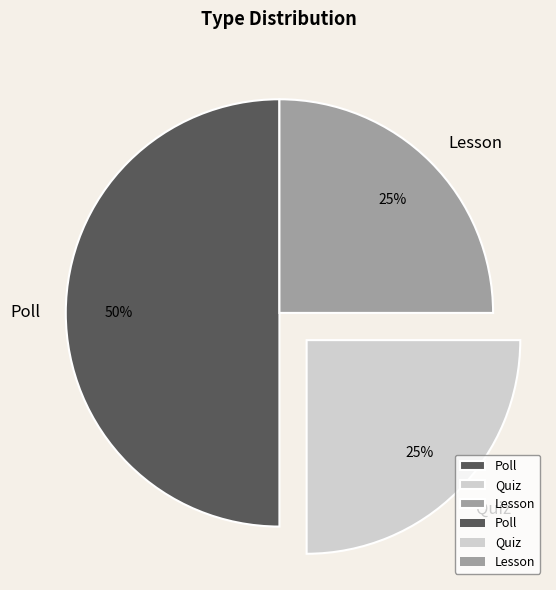

What is the ratio of the value at Quiz to the value at Lesson?

1.0